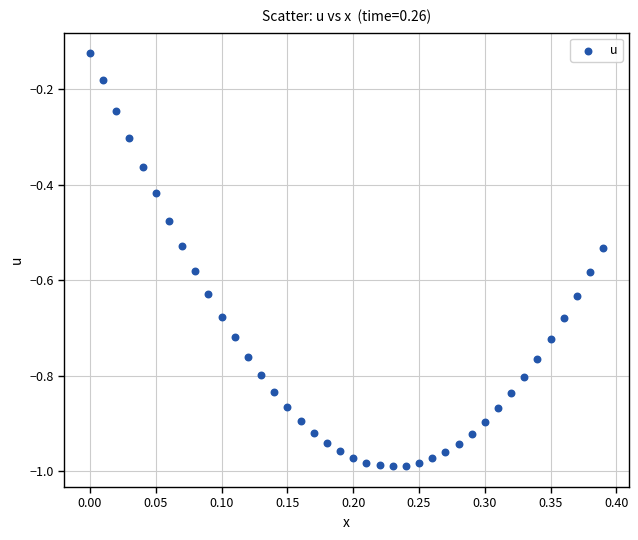

What is the range of Y values (max minus min)?

0.9